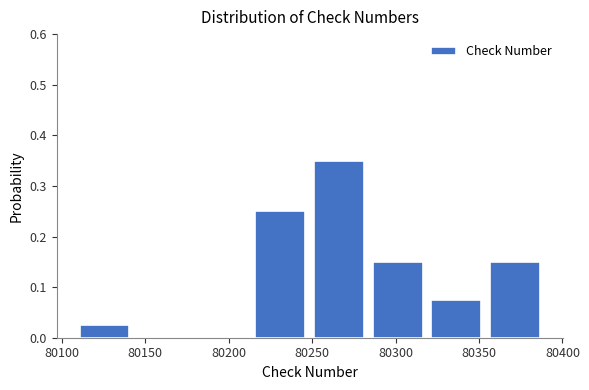

Reading left to right, list every bar in this chart as the range it spans on the x-axis followed by its height. Neither the bar edges nor the heights are printed on the chart, so give them approximately, as read against the axes.

80110 to 80145: 0.03
80145 to 80180: 0
80180 to 80215: 0
80215 to 80250: 0.25
80250 to 80285: 0.35
80285 to 80320: 0.15
80320 to 80355: 0.08
80355 to 80390: 0.15